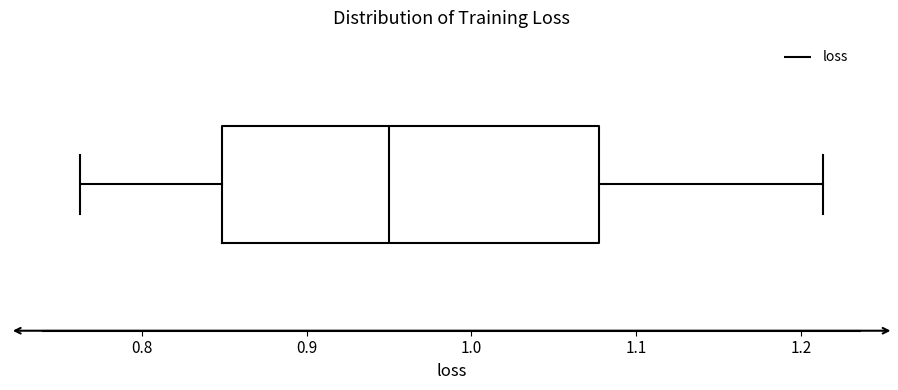

Transcribe this box plot: give where the median line is, the range the box spans, and where the two whiskers end, as read against the x-axis. The values are not printed on the chart, so give them approximately, as read against the axis.

median 0.95, box 0.85 to 1.08, whiskers 0.76 to 1.21